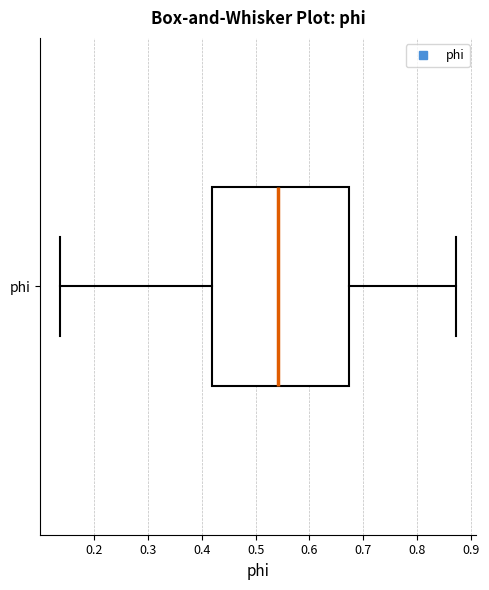

Transcribe this box plot: give where the median line is, the range the box spans, and where the two whiskers end, as read against the x-axis. The values are not printed on the chart, so give them approximately, as read against the axis.

median 0.54, box 0.42 to 0.67, whiskers 0.14 to 0.87